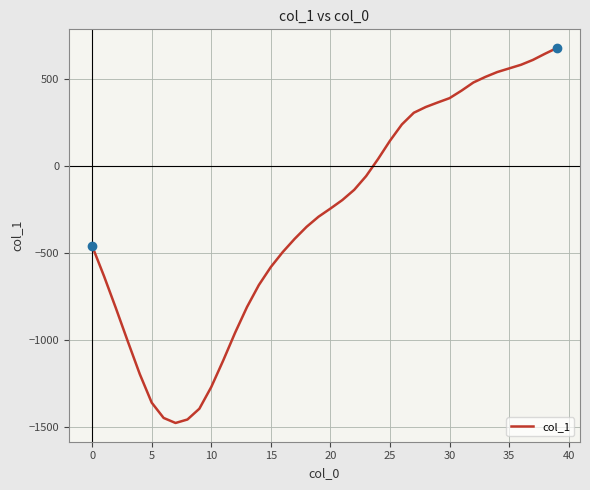

What is the greatest value displayed?

680